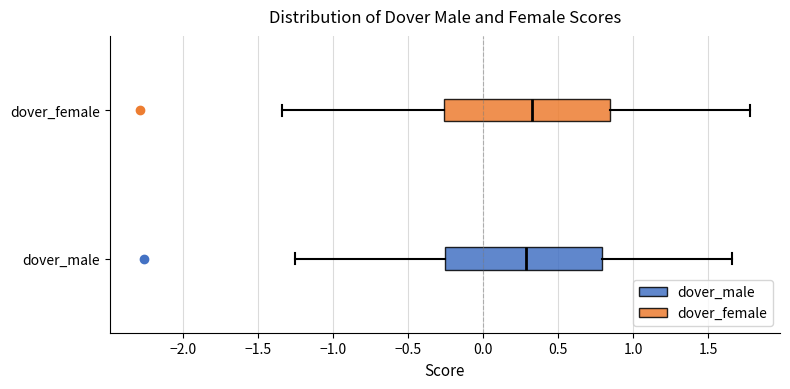

Where does the median line of the box for dover_female sit on the x-axis? The values are not printed on the chart, so give them approximately, as read against the axis.

0.35